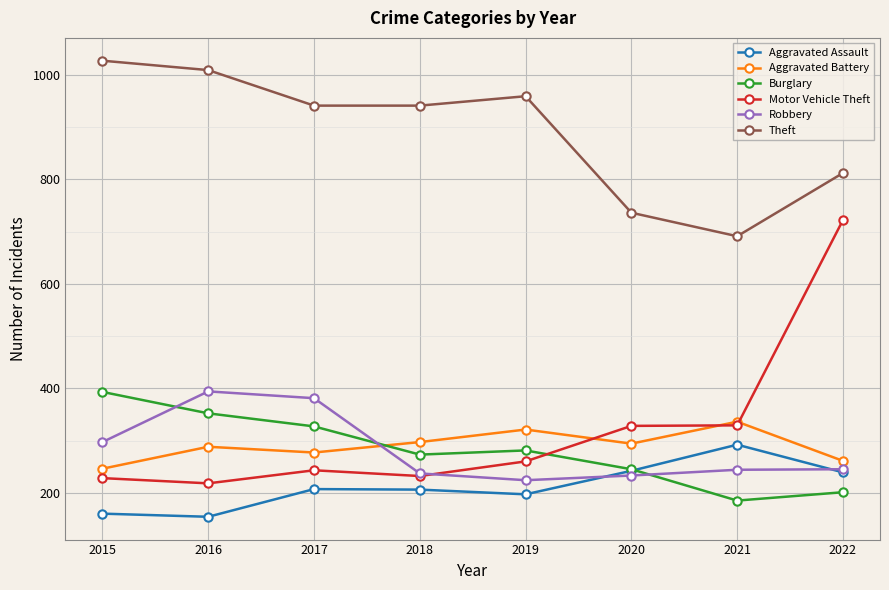

What is the difference between the second highest and second lowest values in the Robbery series?

148